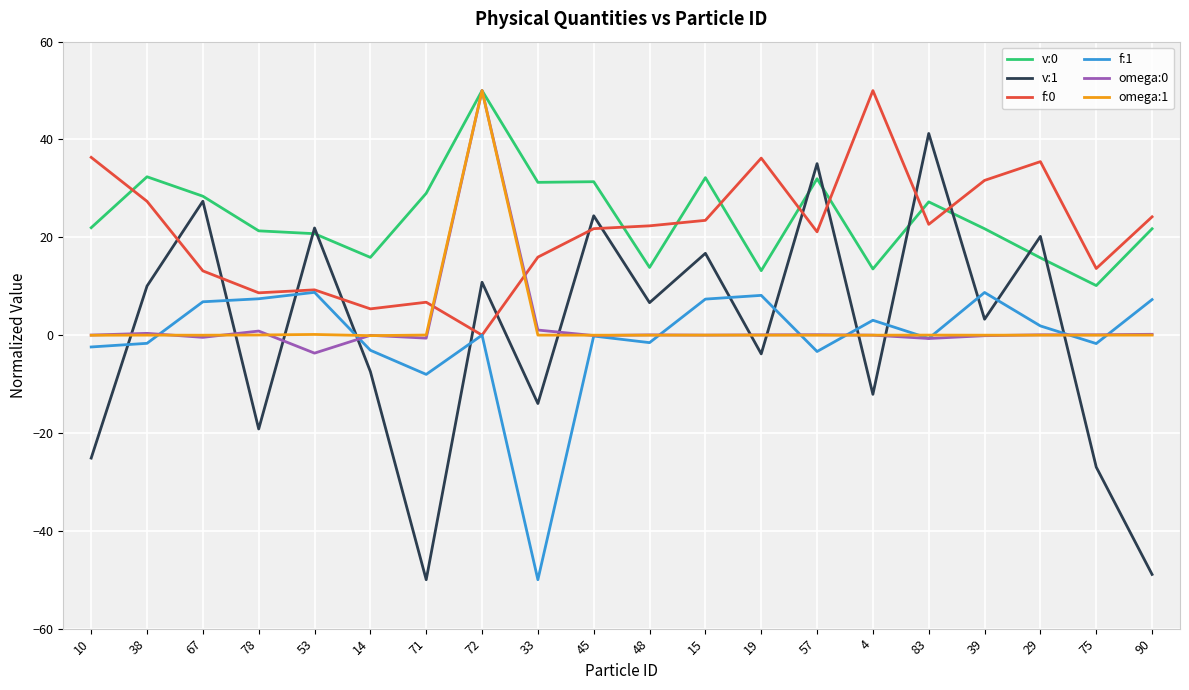

True or false: v:1 has a value of 10.0 at 38.

True